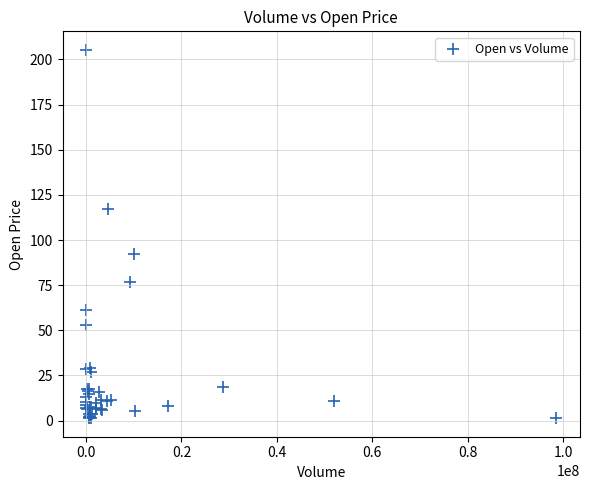

What Y value in the scatter plot is closest to 103?

92.0